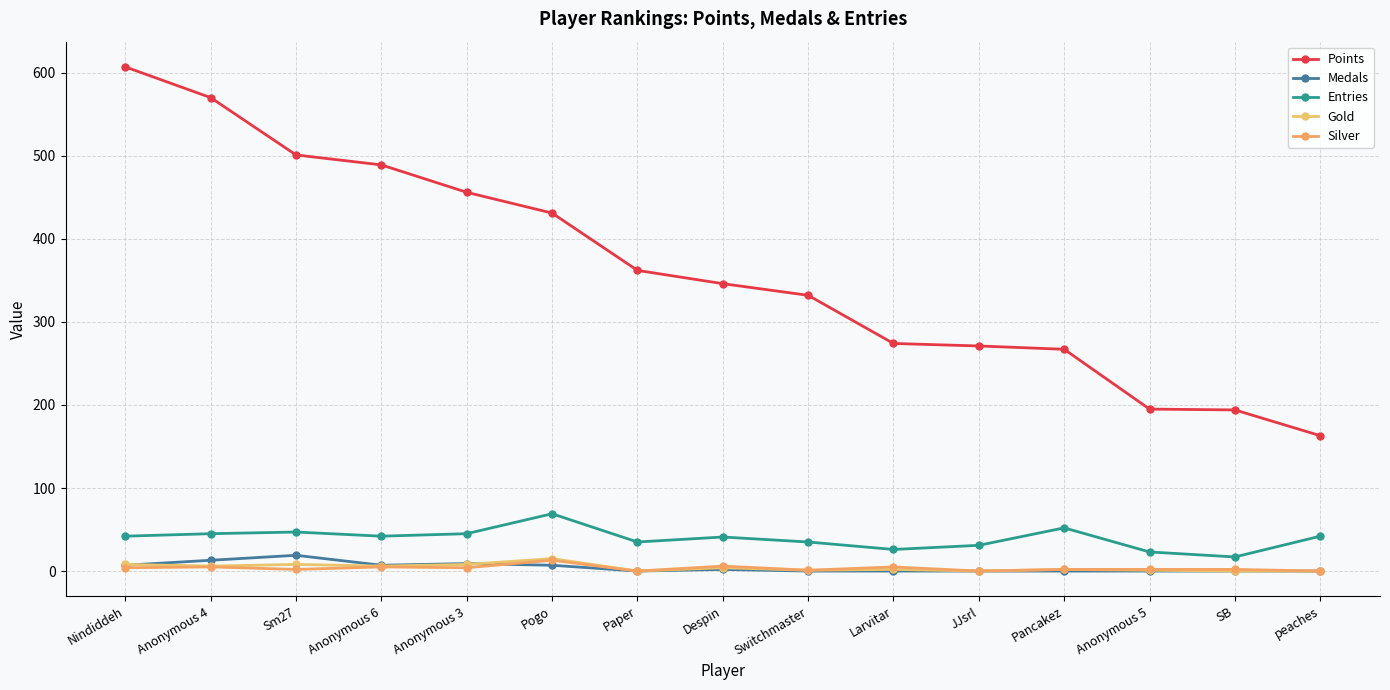

Is it true that Silver equals 2 at Sm27?

True